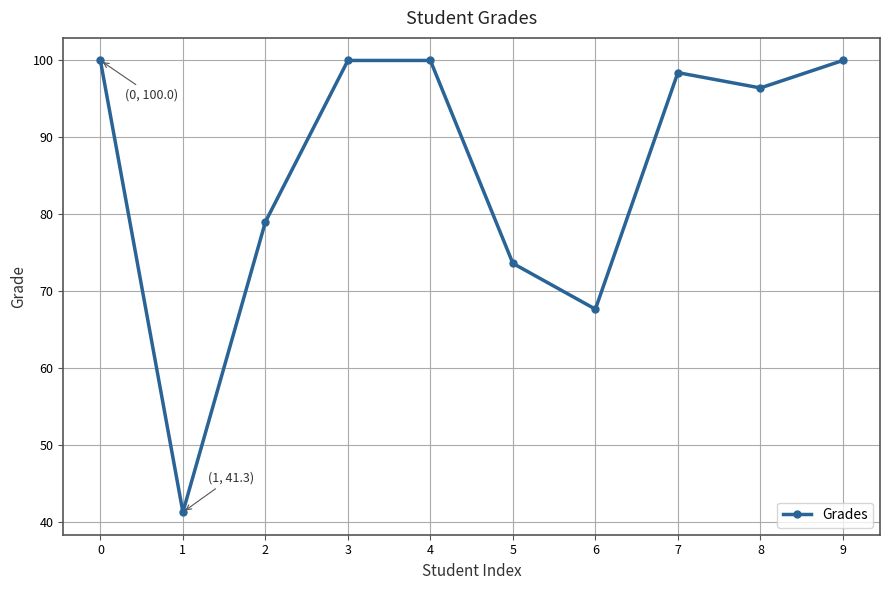

Is it true that the value at 5 is 73.6?

True